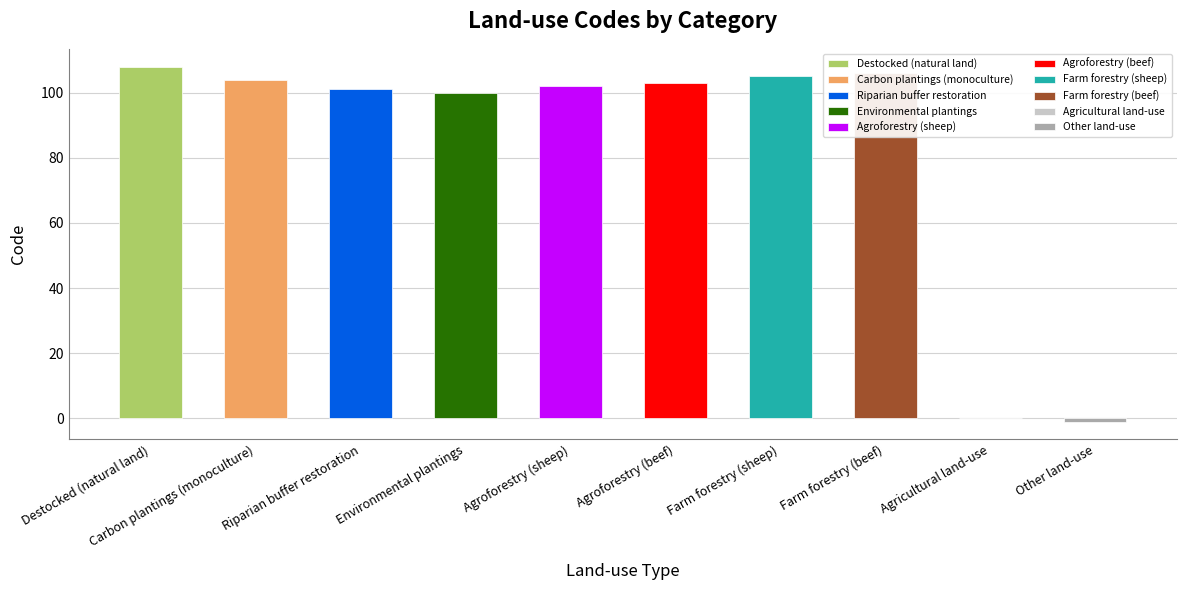

The value at Agricultural land-use is -73. True or false?

False